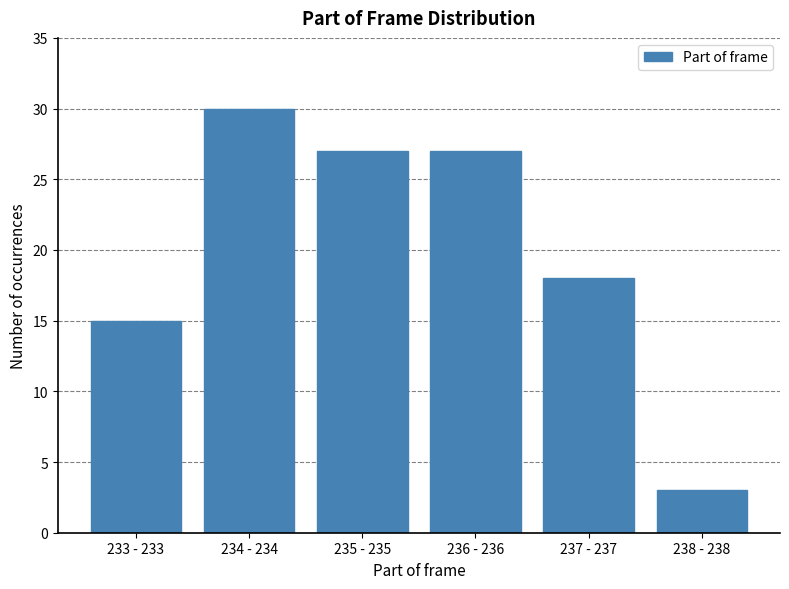

Reading left to right, list all the values displayed in this chart.

15	30	27	27	18	3